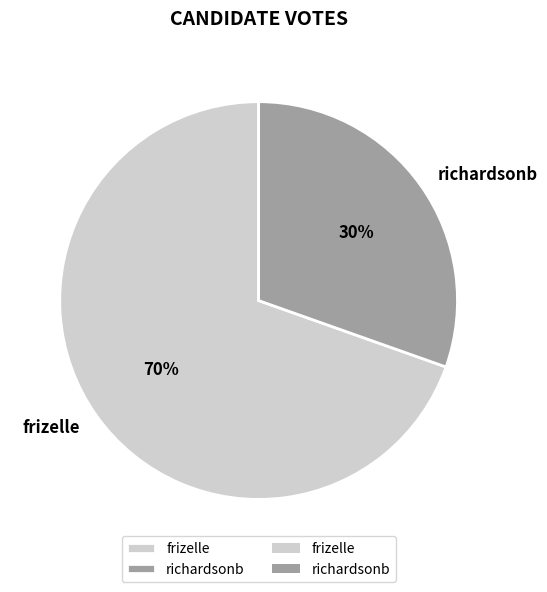

Which slice is the largest?

frizelle